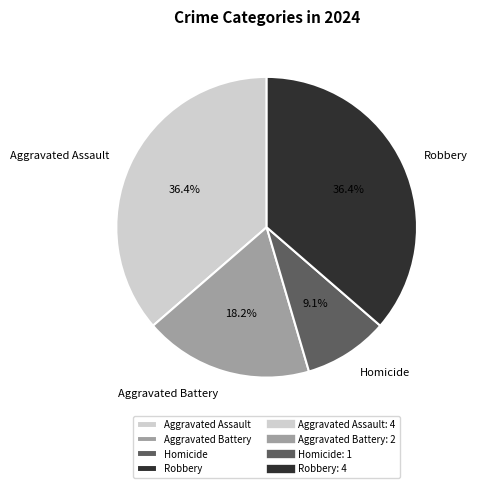

What is the smallest slice in the pie chart?

Homicide